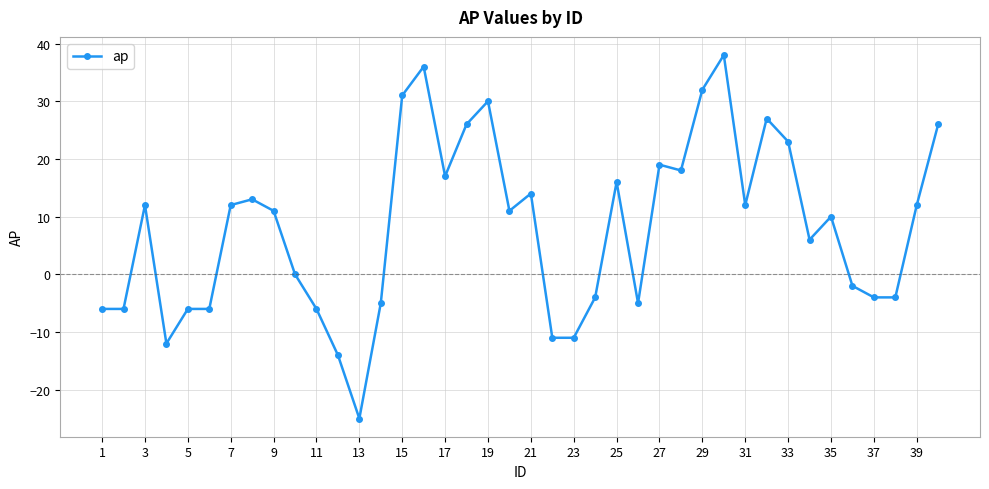

What is the difference between the second highest and minimum values?

61